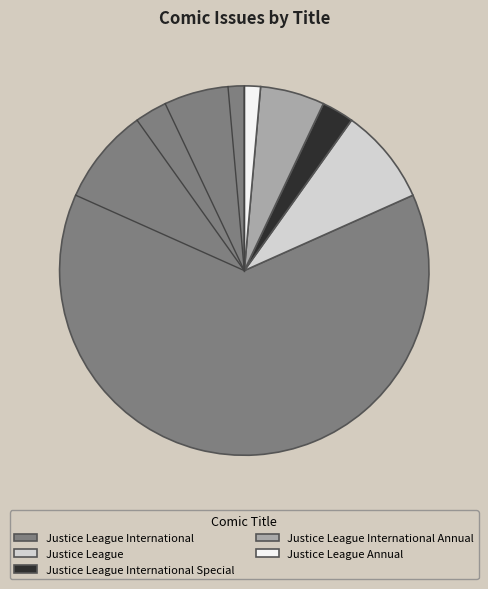

Which has a higher value, Justice League Annual or Justice League?

Justice League